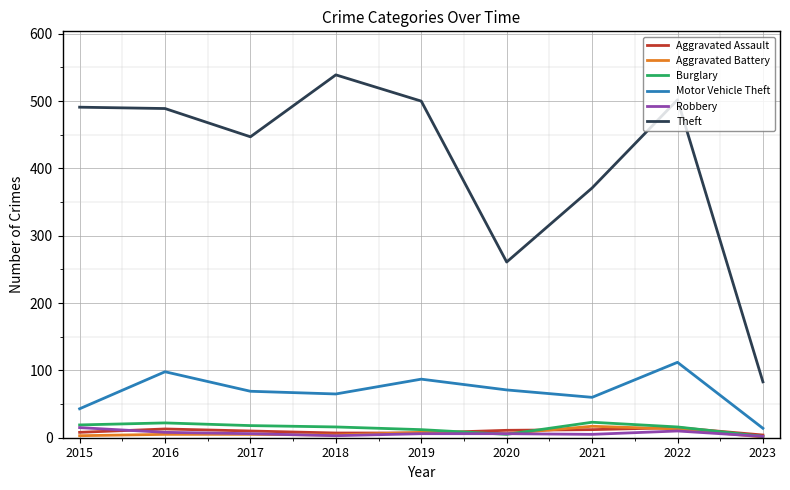

Is this an area chart (filled region under the line)?

No